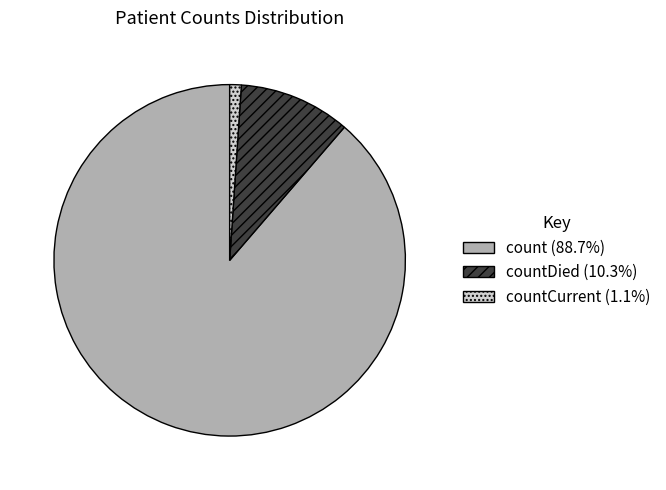

Is there a majority slice in this chart?

Yes